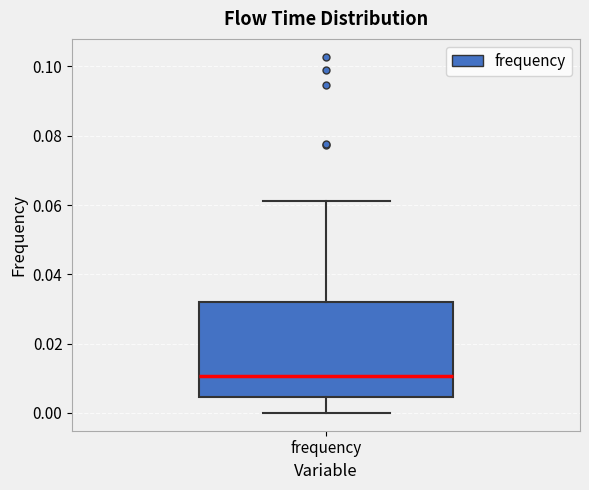

Where does the upper whisker of the box for frequency end on the y-axis? The values are not printed on the chart, so give them approximately, as read against the axis.

0.062